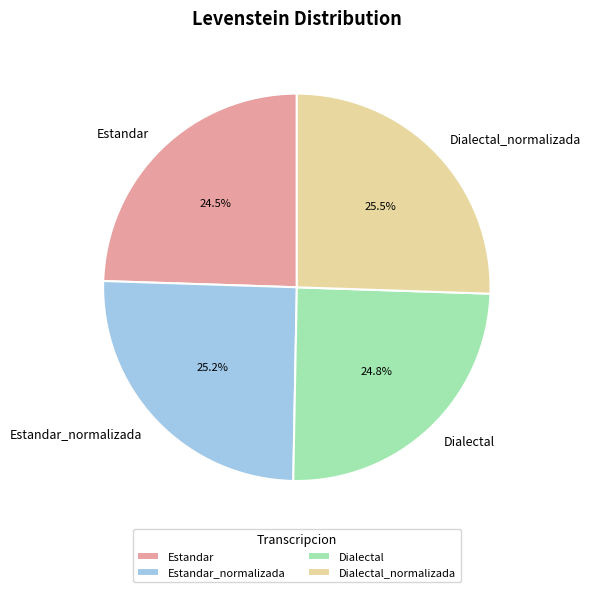

Is Estandar_normalizada the majority of the pie?

No